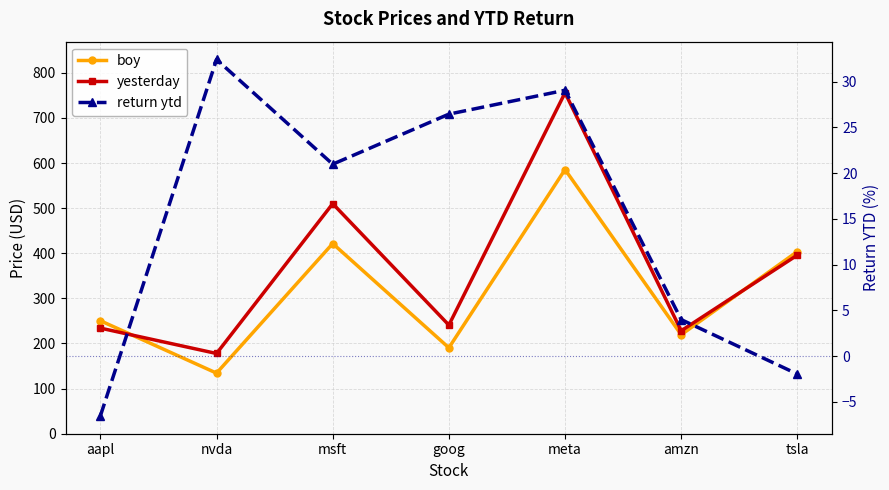

How many series are shown in this chart?

3